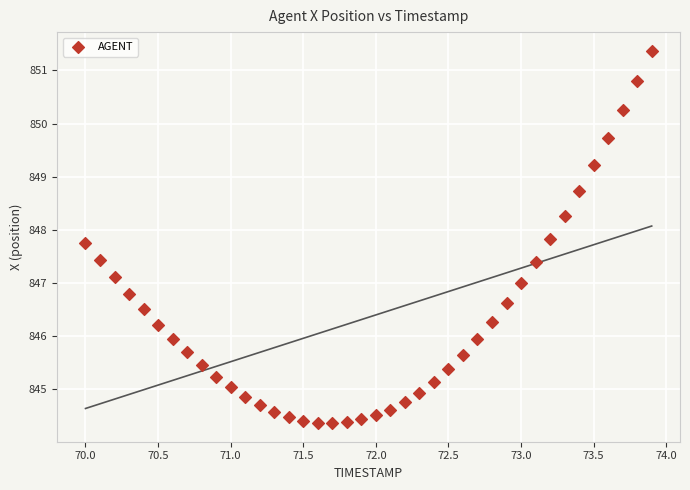

What is the range of X values (max minus min)?

3.9